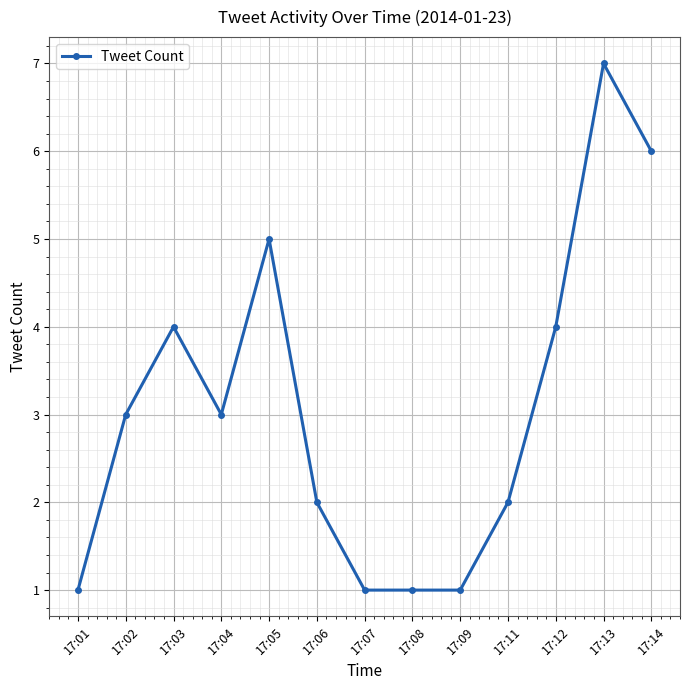

What is the ratio of the value at 17:14 to the value at 17:07?

6.0